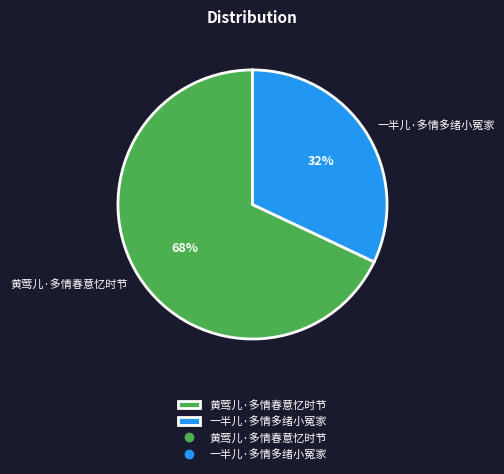

What is the largest slice in the pie chart?

黄莺儿·多情春意忆时节